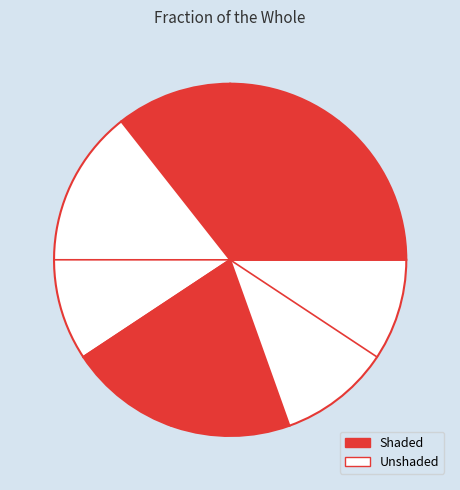

Count the number of slices in the pie.

5